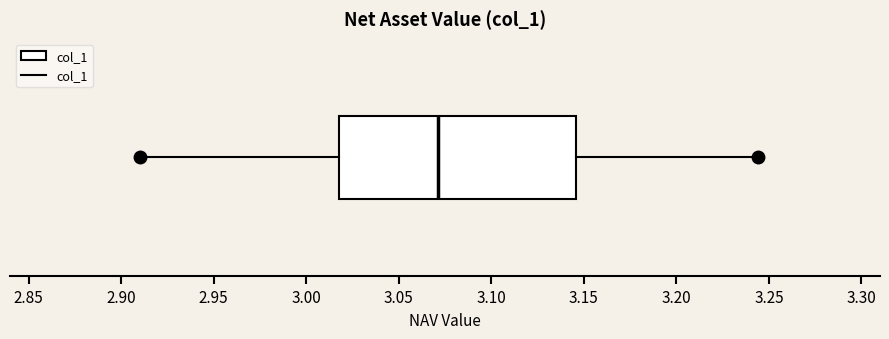

Read this box plot against the x-axis: the position of the median line, the range covered by the box, and the ends of both whiskers. The values are not printed on the chart, so give them approximately, as read against the axis.

median 3.070, box 3.020 to 3.145, whiskers 2.910 to 3.245